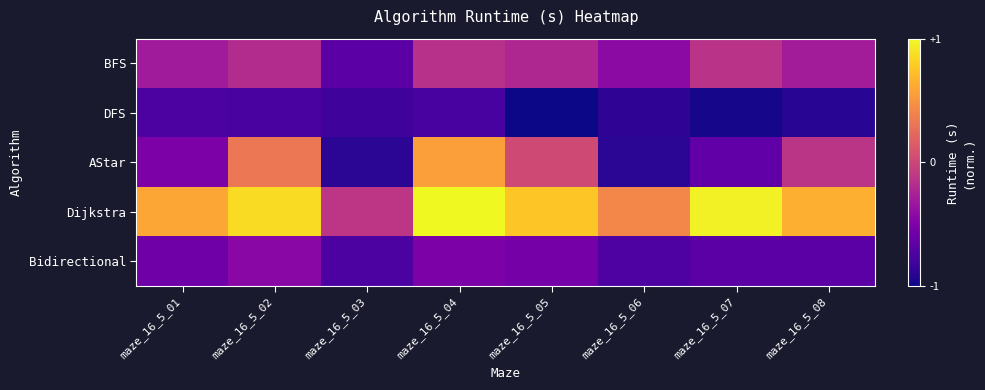

Which series has the largest total across all categories?

Dijkstra